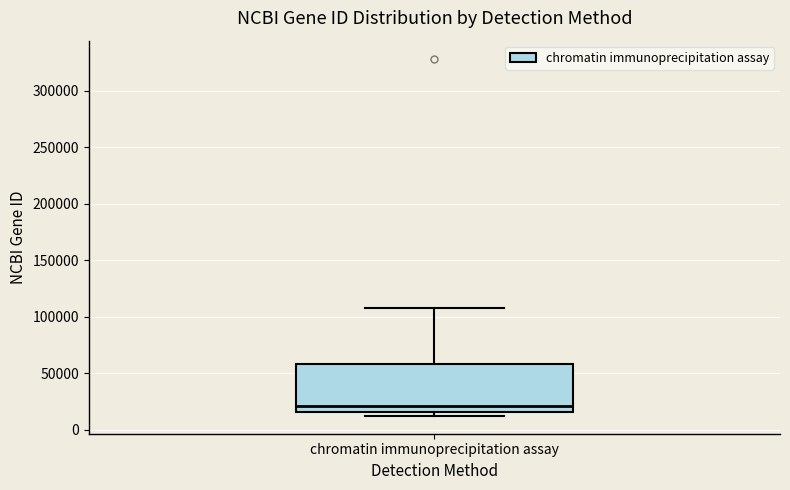

Read this box plot against the y-axis: the position of the median line, the range covered by the box, and the ends of both whiskers. The values are not printed on the chart, so give them approximately, as read against the axis.

median 20000, box 15000 to 60000, whiskers 10000 to 110000